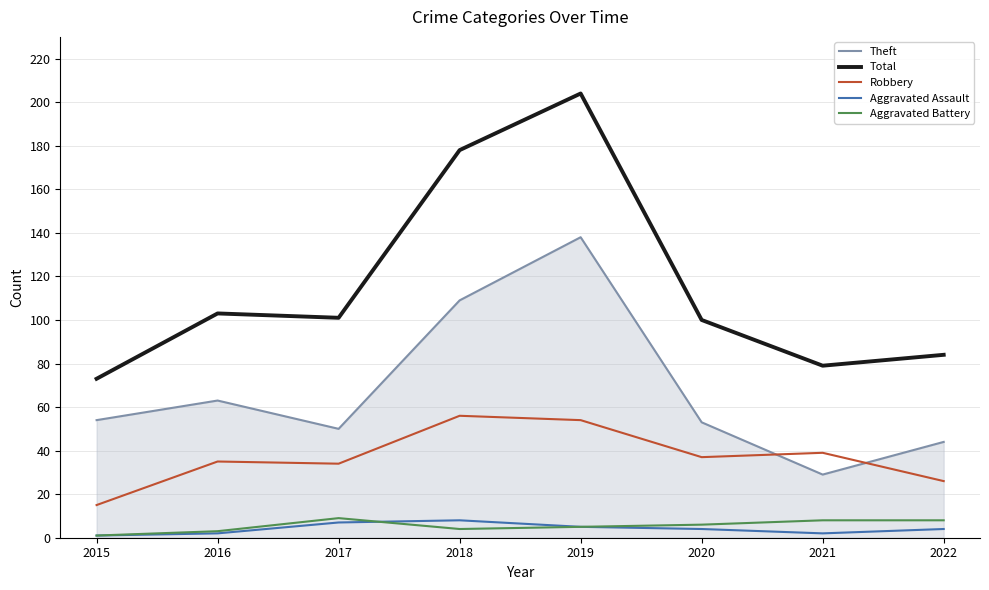

How many lines are shown in the chart?

5